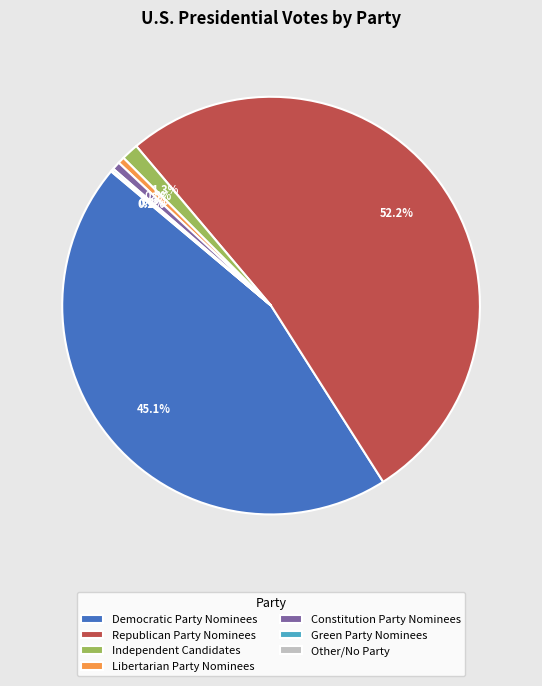

What is the majority slice?

Republican Party Nominees